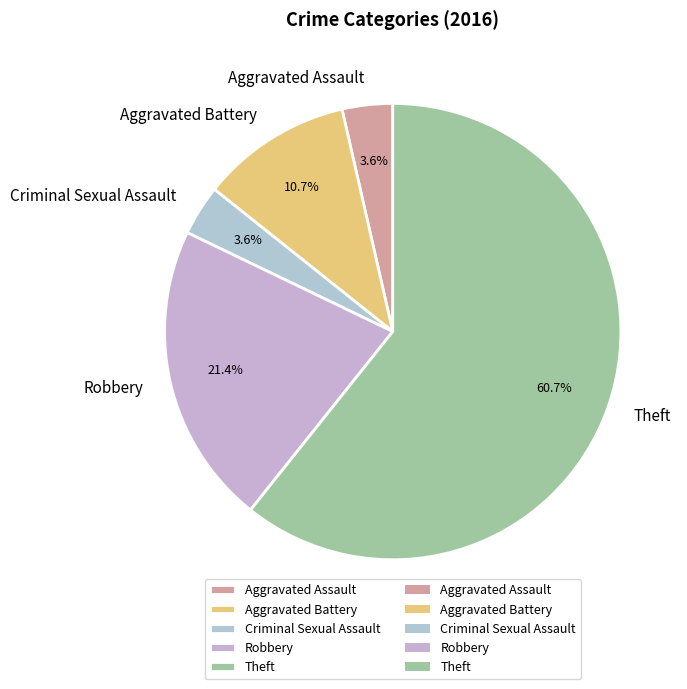

What is the majority slice?

Theft